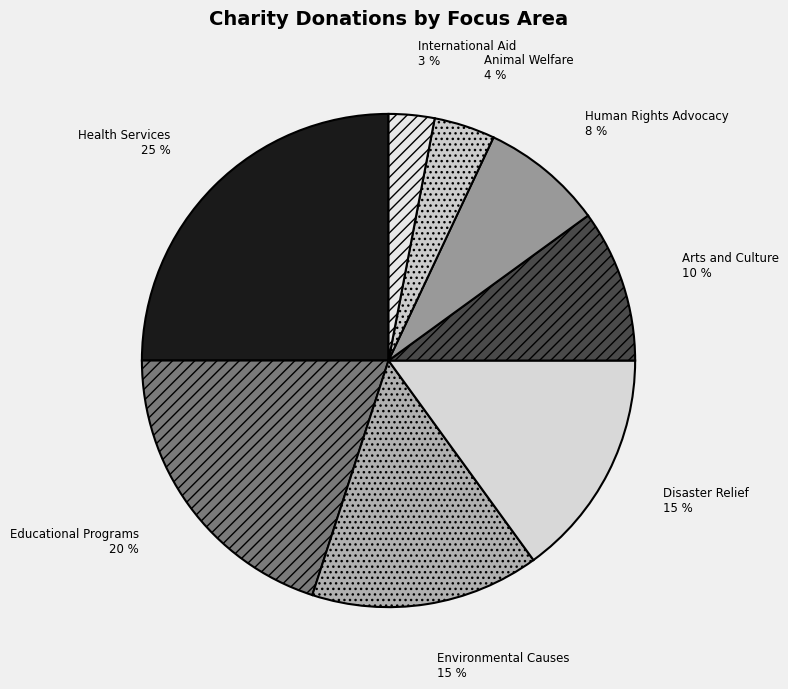

What is the ratio of the value at Arts and Culture to the value at Educational Programs?

0.5